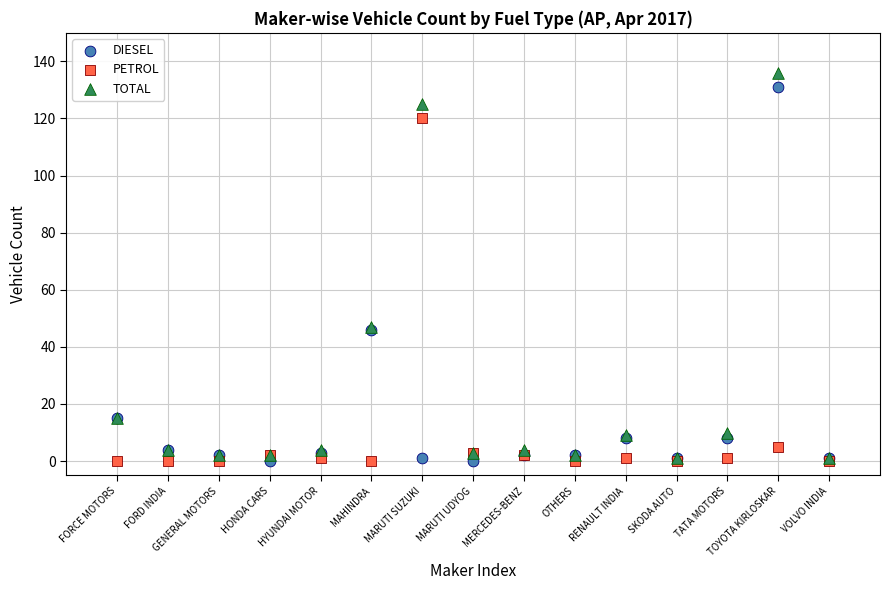

Which series has the largest Y range (max minus min)?

TOTAL